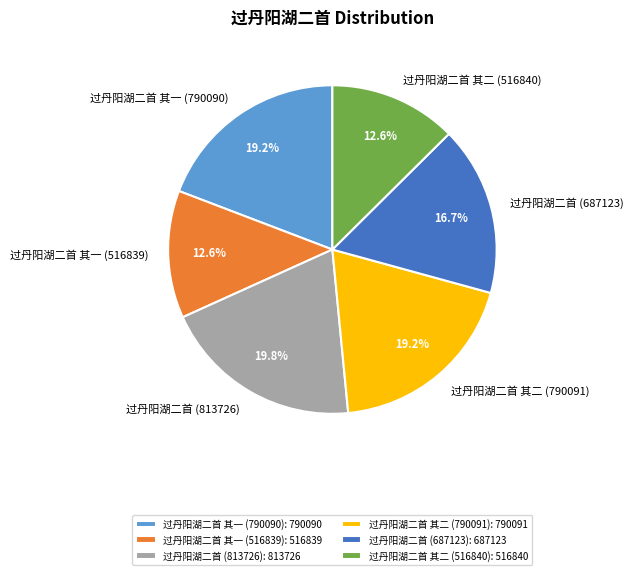

Which slice is the largest?

过丹阳湖二首 (813726)